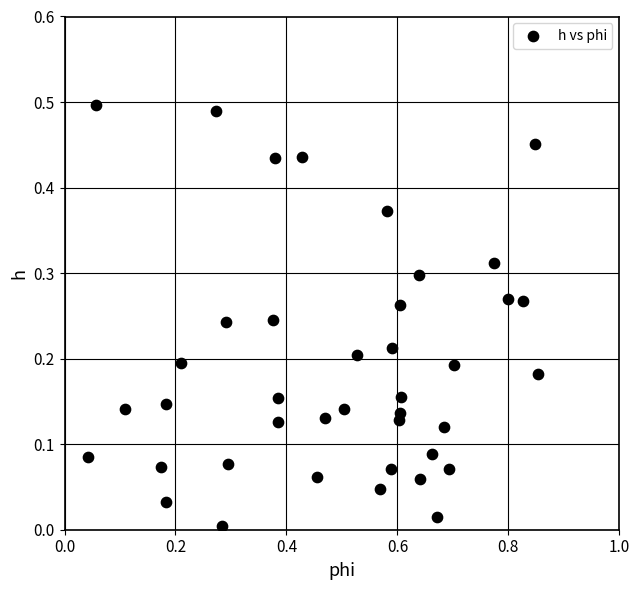

What is the range of X values (max minus min)?

0.8